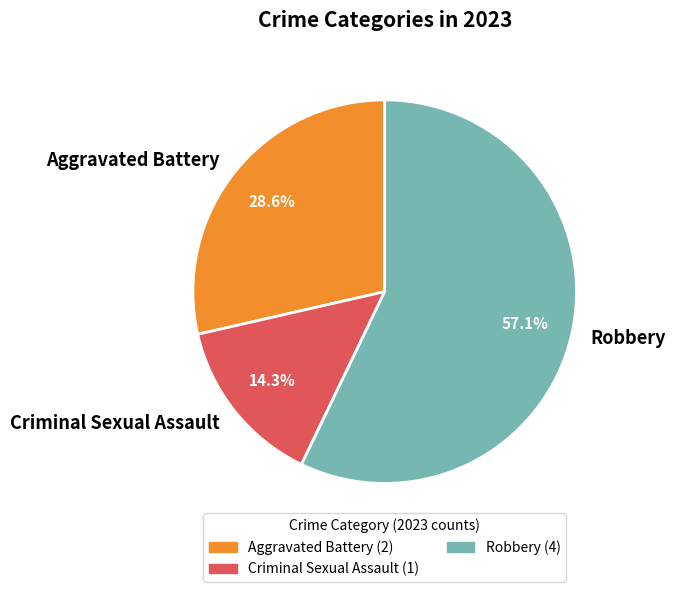

Rank the categories by value from lowest to highest.

Criminal Sexual Assault, Aggravated Battery, Robbery